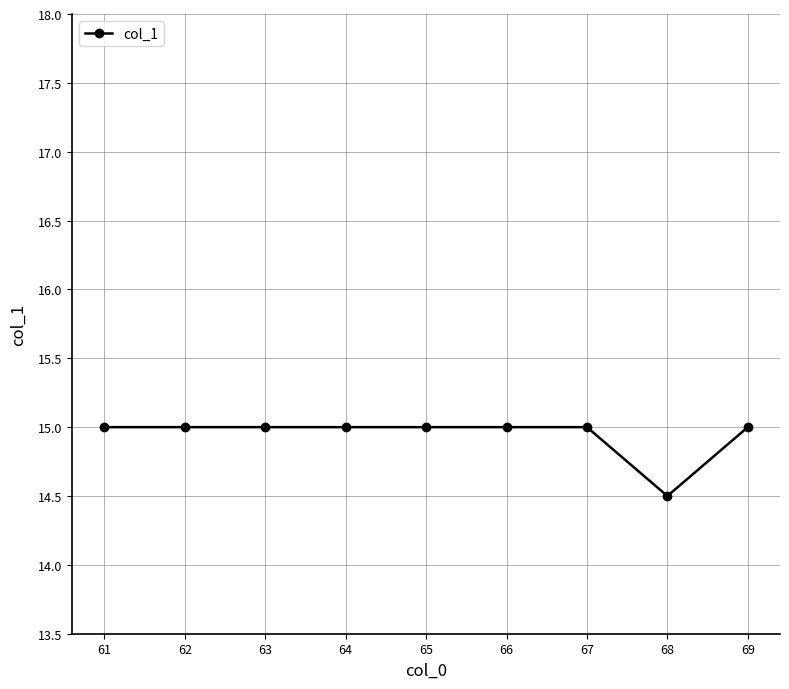

Reading right to left, transcribe all the data shown in this chart.

15.0	14.5	15.0	15.0	15.0	15.0	15.0	15.0	15.0